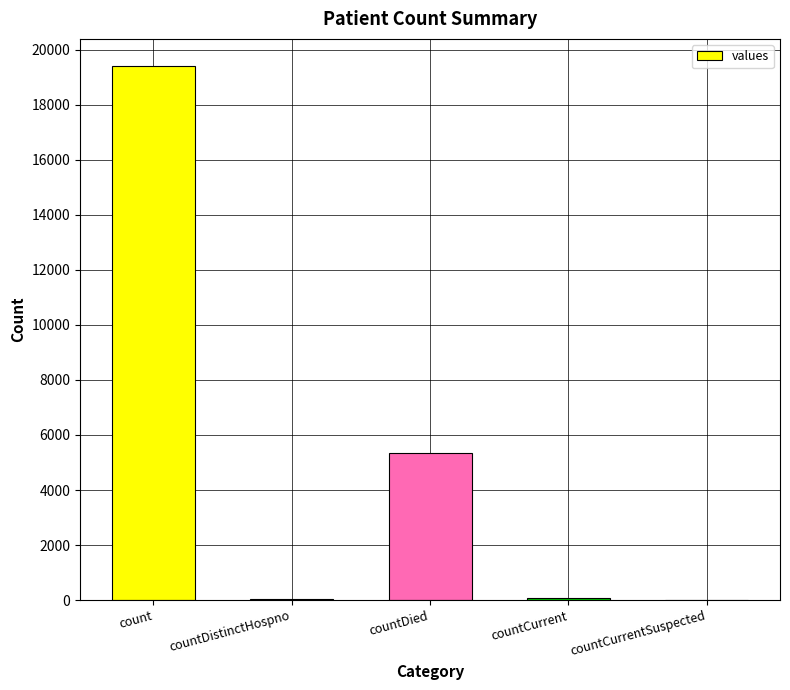

How many distinct data groups are displayed?

1